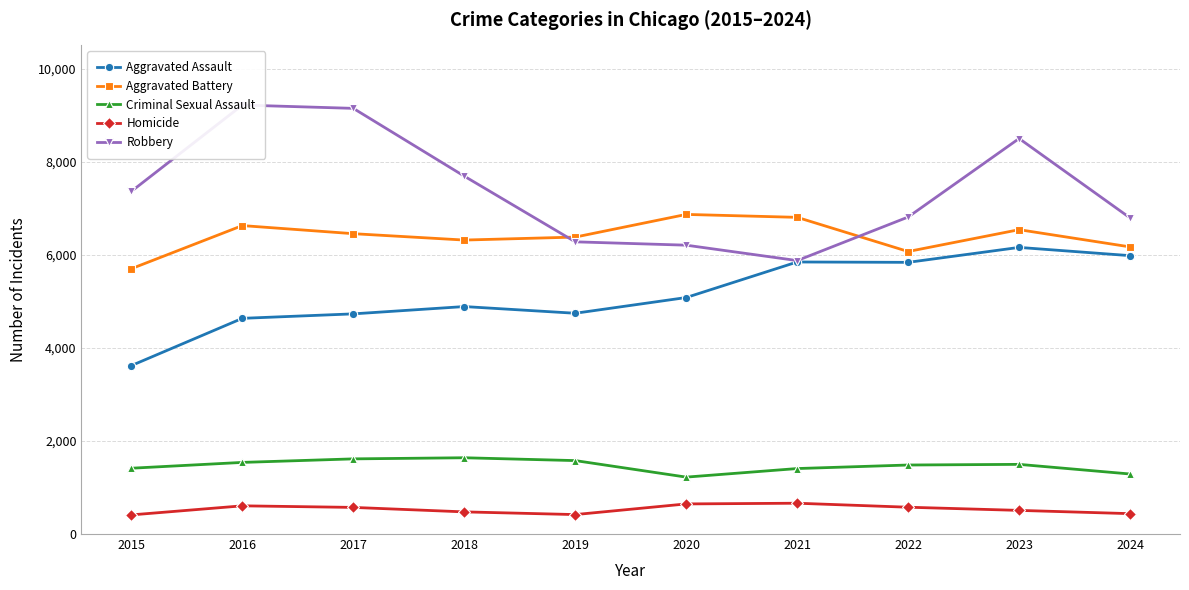

True or false: Homicide has more than 1 points higher than both neighbors.

True